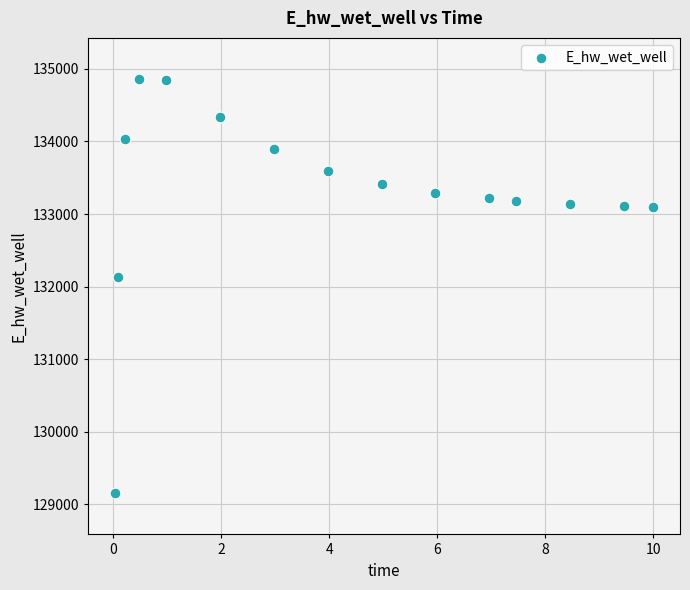

What is the range of Y values (max minus min)?

5701.6